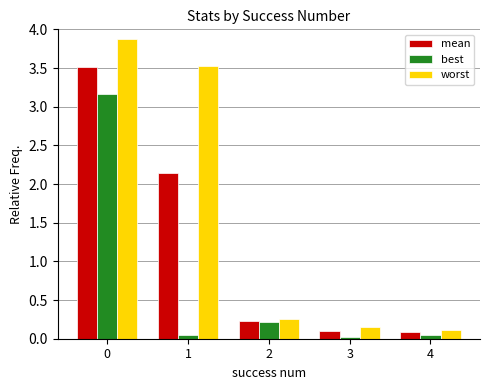

What is the difference between the worst values at 3 and 0?

3.7